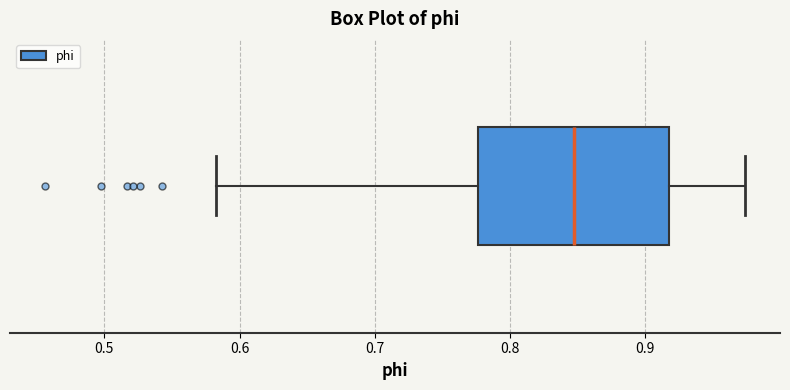

Where does the left whisker of the box end on the x-axis? The values are not printed on the chart, so give them approximately, as read against the axis.

0.58